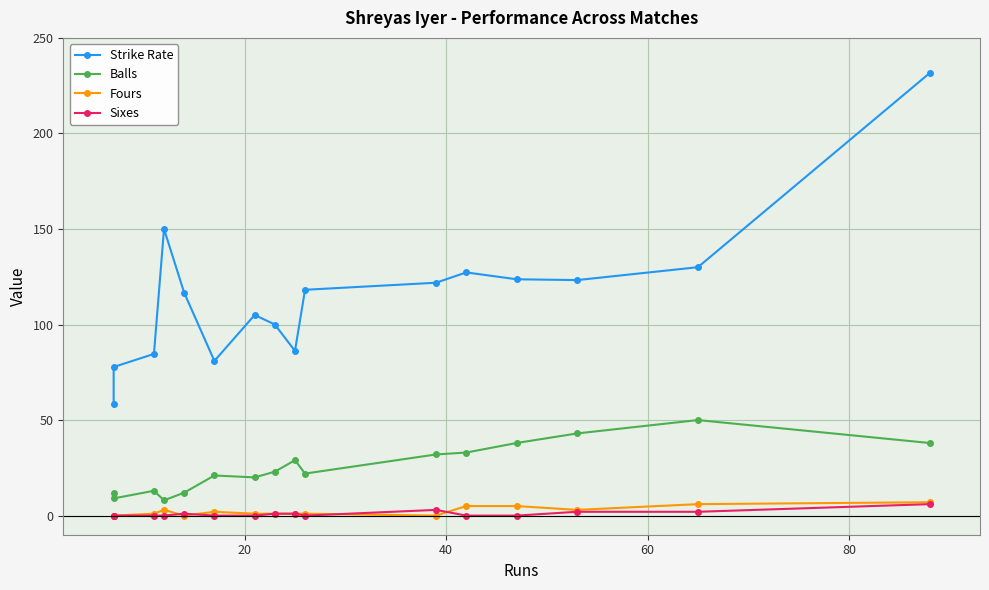

What is the difference between the maximum and second lowest values in the Strike Rate series?

153.8